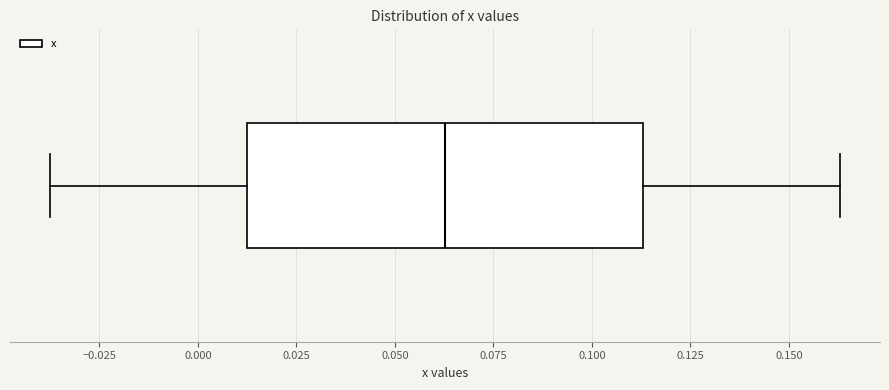

Where does the median line of the box sit on the x-axis? The values are not printed on the chart, so give them approximately, as read against the axis.

0.065